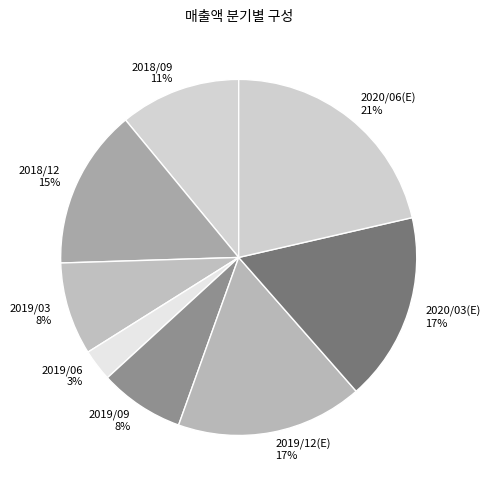

Which category has the biggest portion of the pie?

2020/06(E)